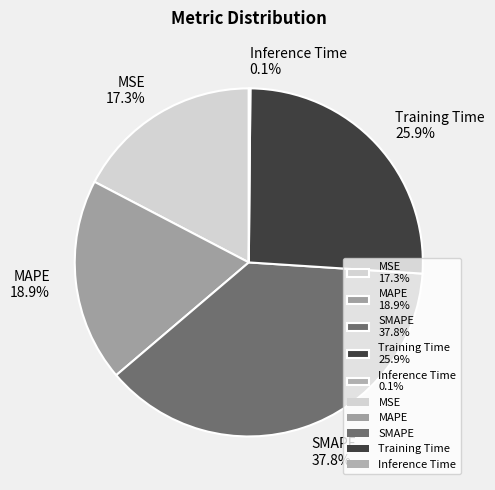

Does SMAPE 37.8% account for over 50% of the chart?

No